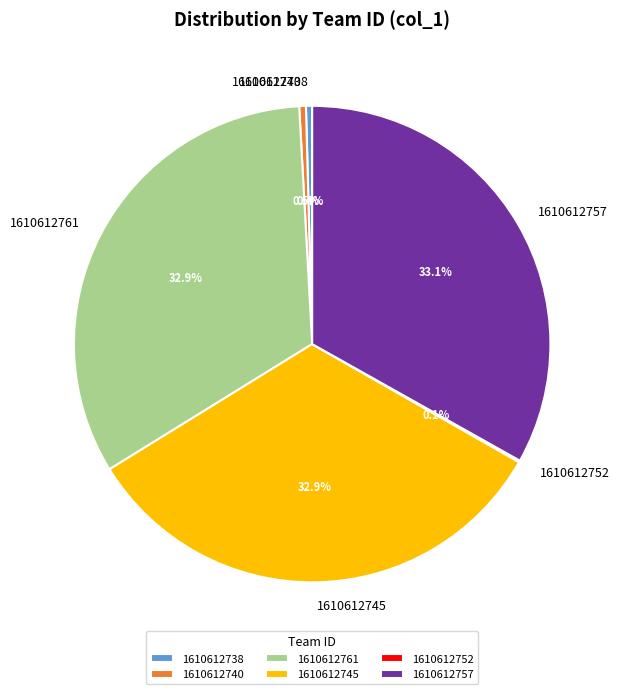

To the nearest percent, what is the difference between the 1610612745 and 1610612738 slice percentages?

33%